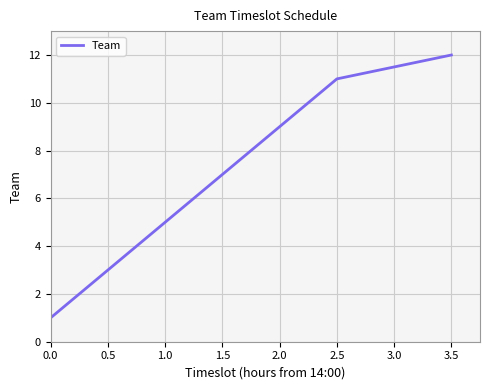

What is the greatest value displayed?

12